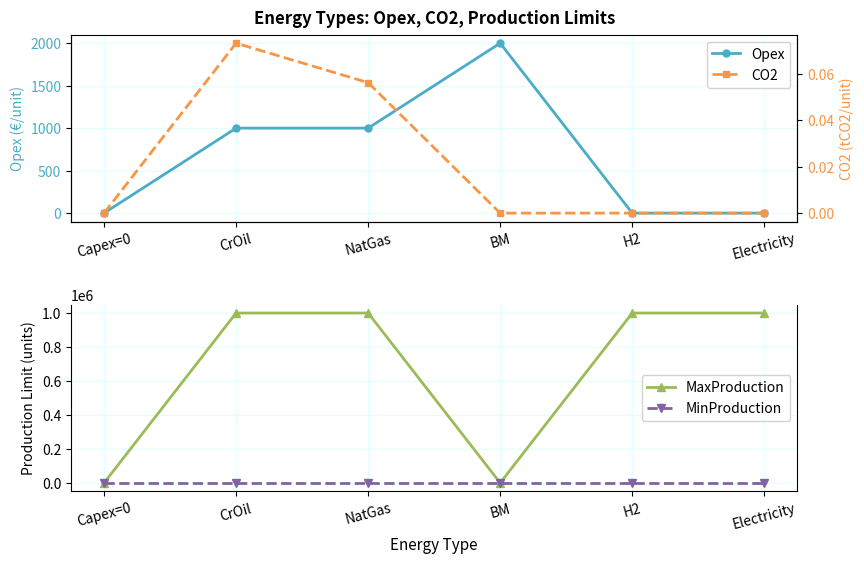

Which has a higher value, NatGas or Electricity?

NatGas